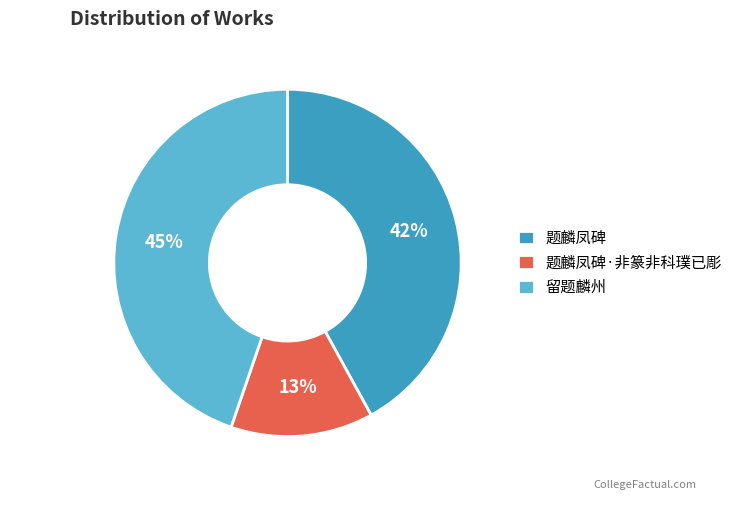

Does any single category account for the majority?

No